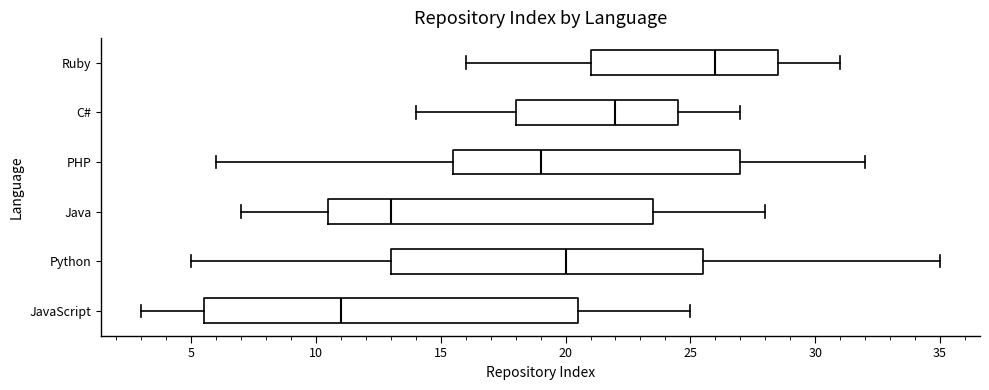

Reading bottom to top, transcribe this box plot: for each box, give where its median line is, the range the box spans, and where its two whiskers end, as read against the x-axis. The values are not printed on the chart, so give them approximately, as read against the axis.

JavaScript: median 11.0, box 5.5 to 20.5, whiskers 3.0 to 25.0
Python: median 20.0, box 13.0 to 25.5, whiskers 5.0 to 35.0
Java: median 13.0, box 10.5 to 23.5, whiskers 7.0 to 28.0
PHP: median 19.0, box 15.5 to 27.0, whiskers 6.0 to 32.0
C#: median 22.0, box 18.0 to 24.5, whiskers 14.0 to 27.0
Ruby: median 26.0, box 21.0 to 28.5, whiskers 16.0 to 31.0